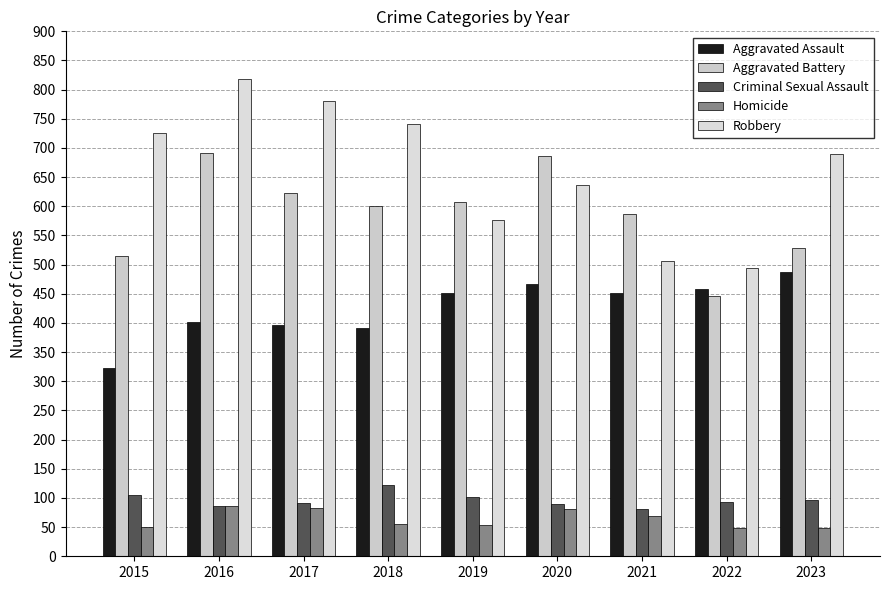

At how many categories does at least one series exceed 108?

9